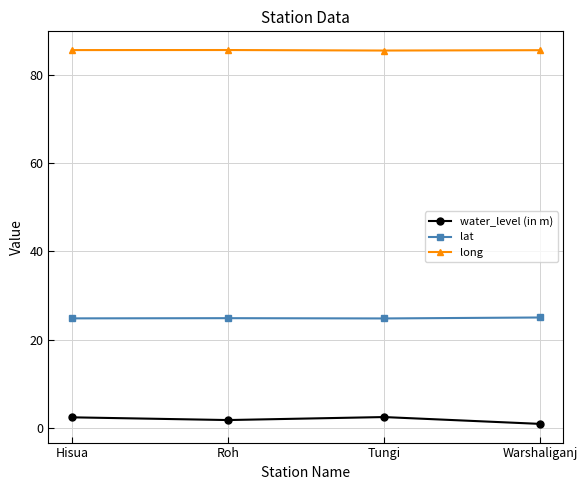

True or false: lat has more than 1 points higher than both neighbors.

False